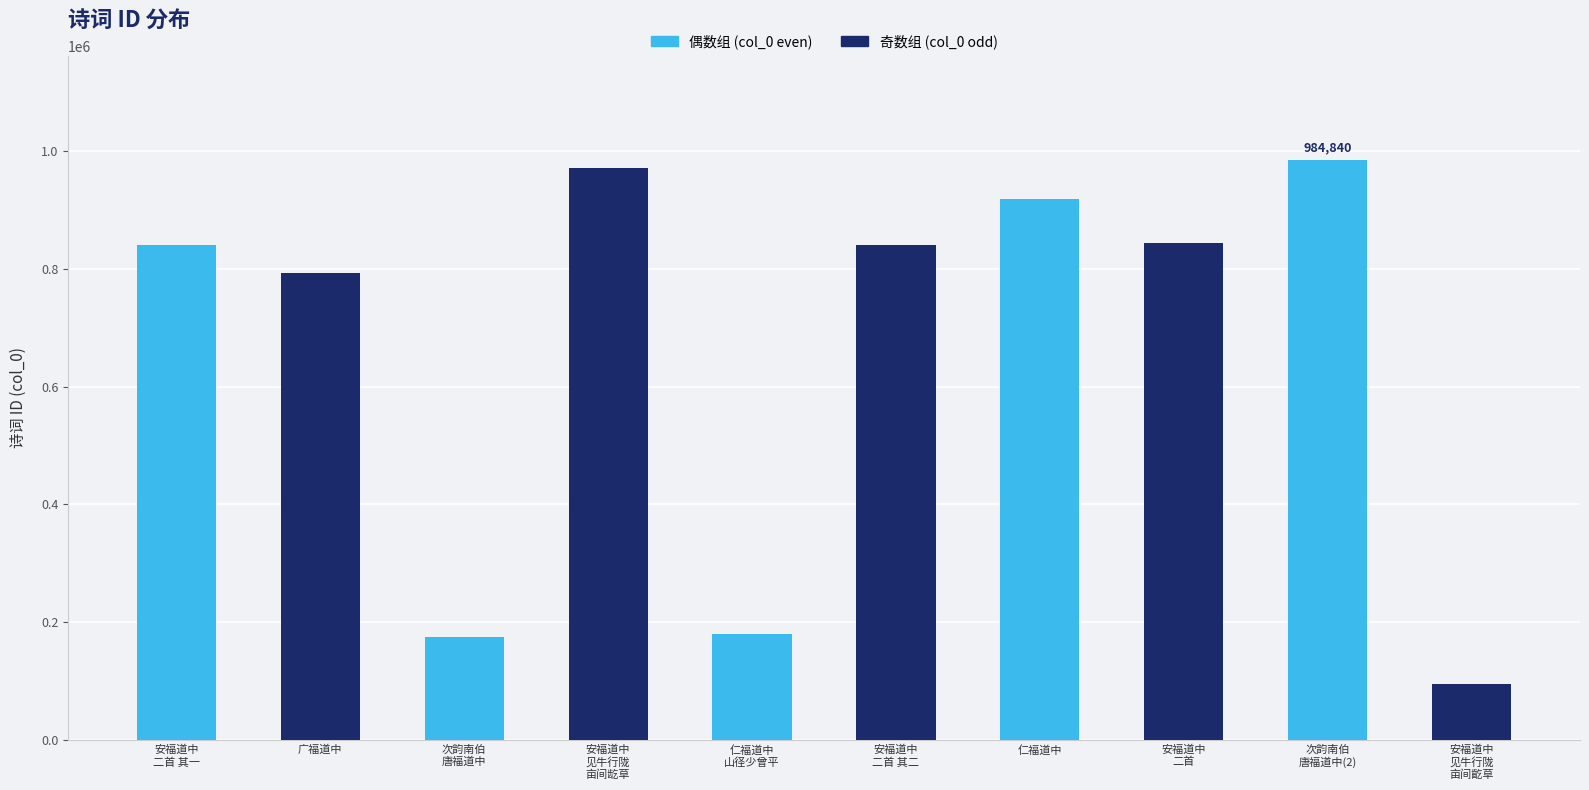

What is the sum of the values at 安福道中
见牛行陇
亩间齕草 and 次韵南伯
唐福道中?

269747